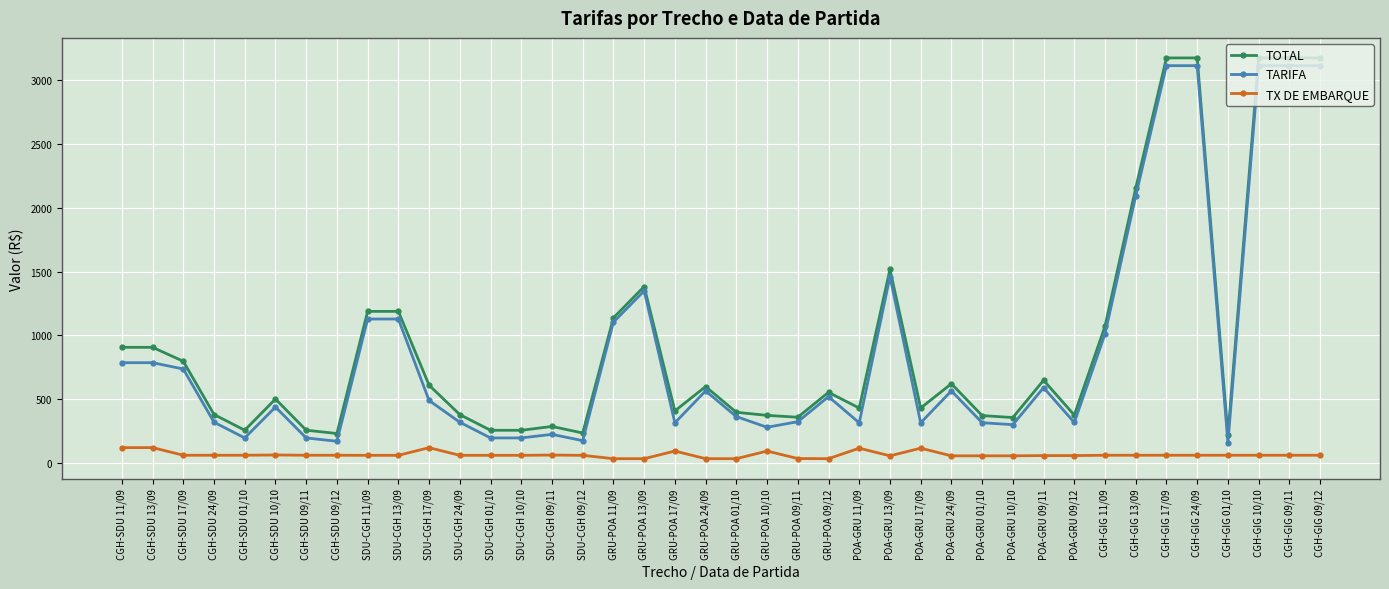

What is the label of the 6th point from the left?

CGH-SDU 10/10